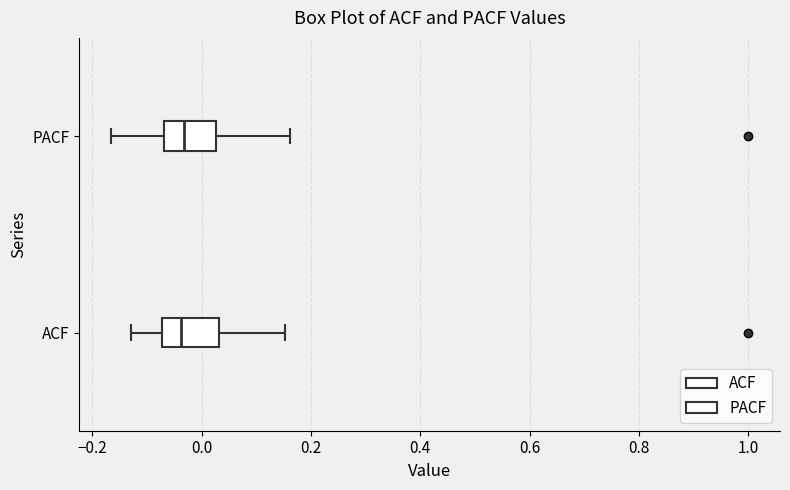

Where is the left edge of the box for ACF on the x-axis? The values are not printed on the chart, so give them approximately, as read against the axis.

-0.08